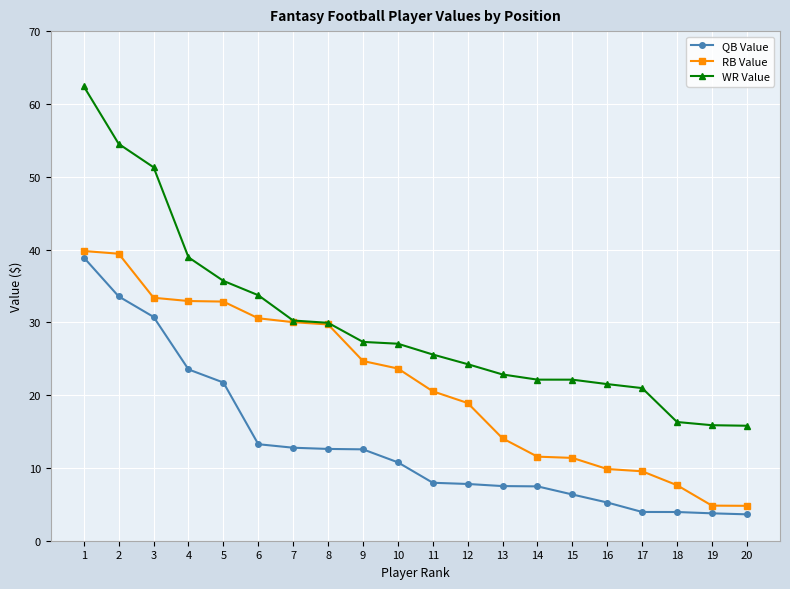

What is the difference between the maximum and second lowest values in the WR Value series?

46.5